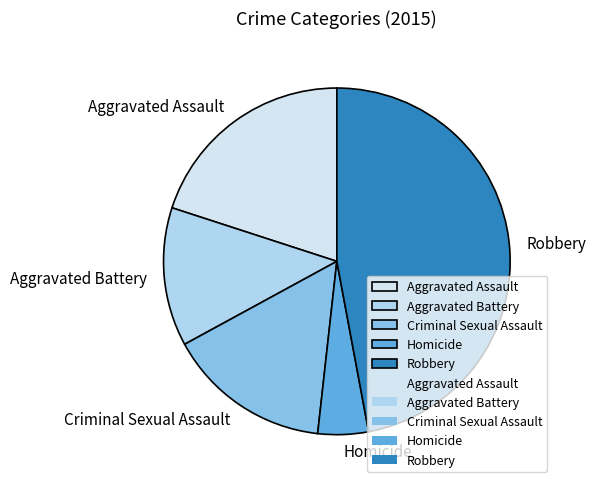

What is the smallest slice in the pie chart?

Homicide